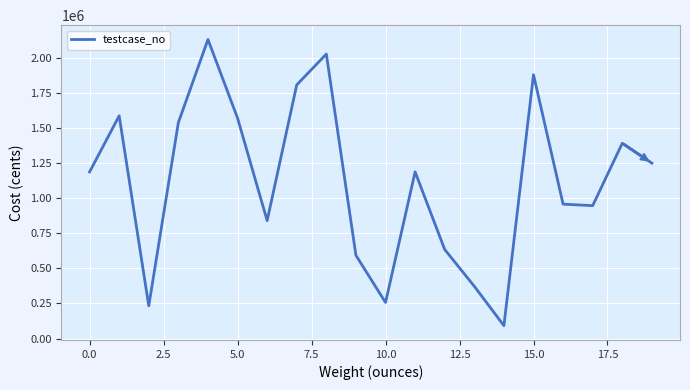

What is the greatest value displayed?

2129947